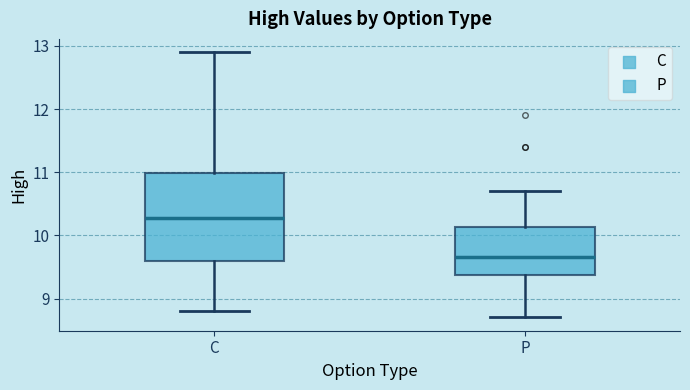

Reading left to right, transcribe this box plot: for each box, give where its median line is, the range the box spans, and where its two whiskers end, as read against the y-axis. The values are not printed on the chart, so give them approximately, as read against the axis.

C: median 10.3, box 9.6 to 11.0, whiskers 8.8 to 12.9
P: median 9.7, box 9.4 to 10.1, whiskers 8.7 to 10.7